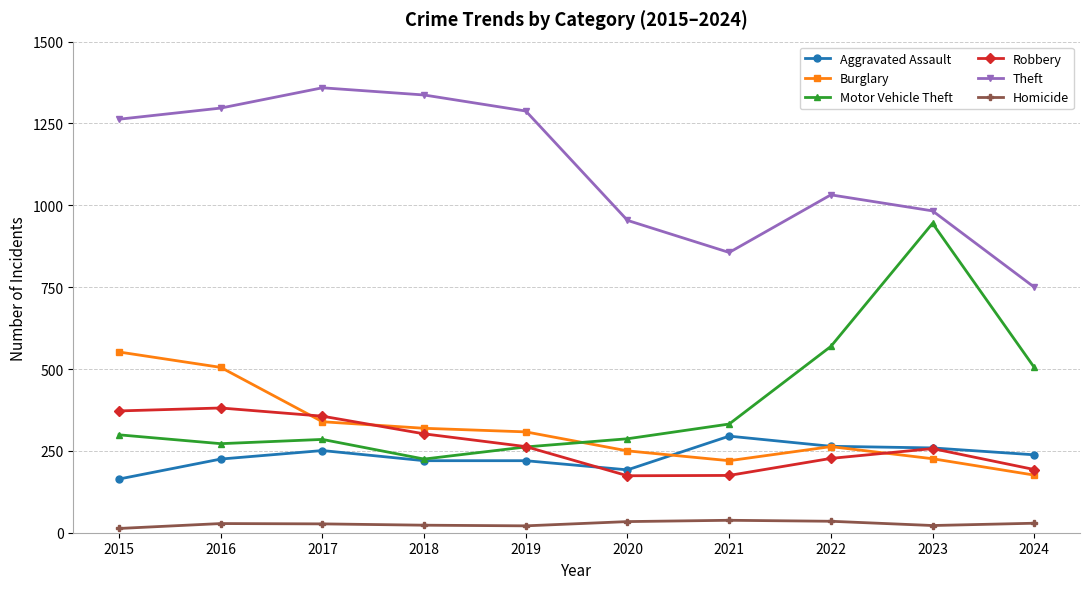

What is the spread (max minus min) of values at 2023?

961